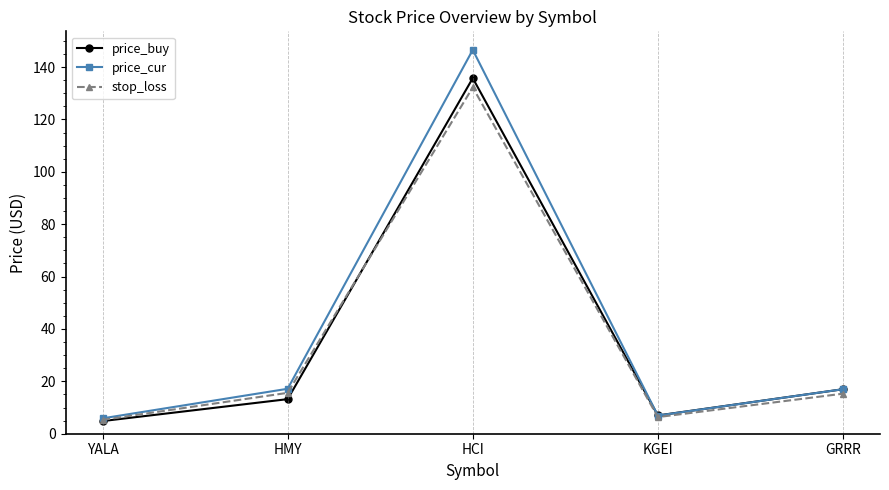

What position from the left is HCI?

3